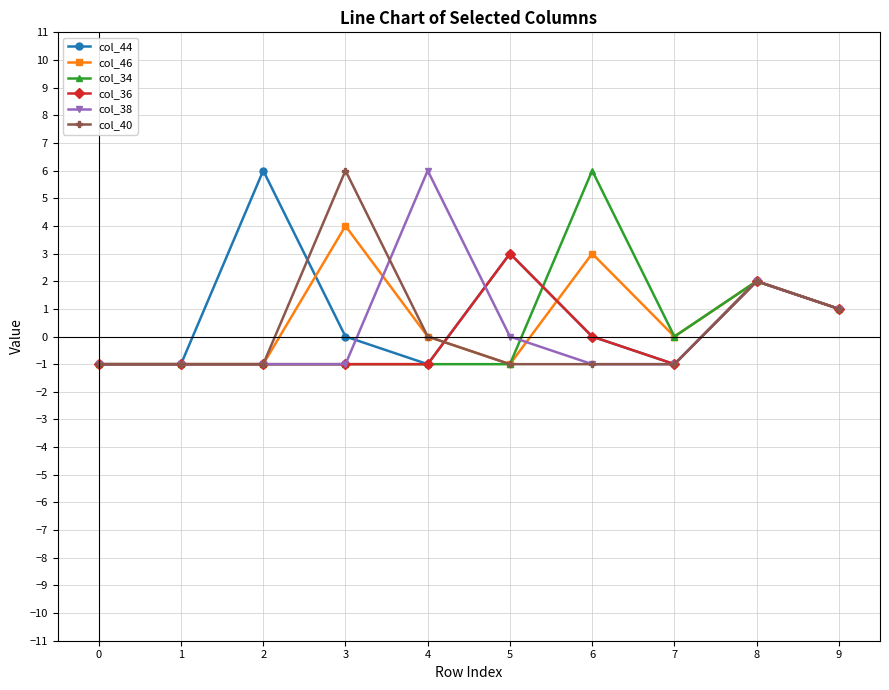

How many col_40 values are between -1 and 1?

8